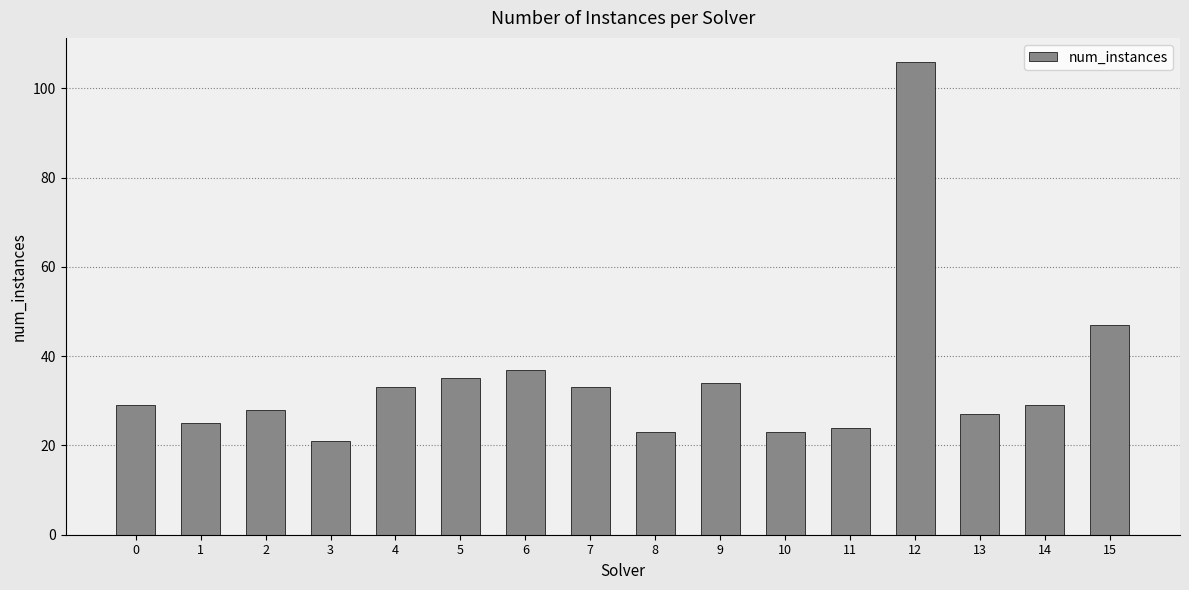

How many data points does each series have?

16